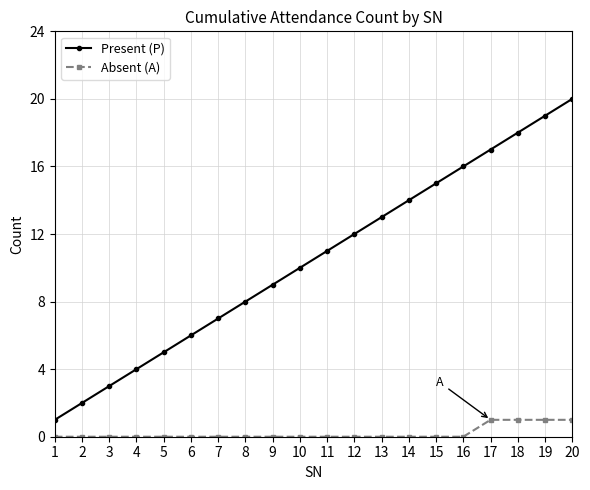

How many data points in Present (P) are less than 11?

10